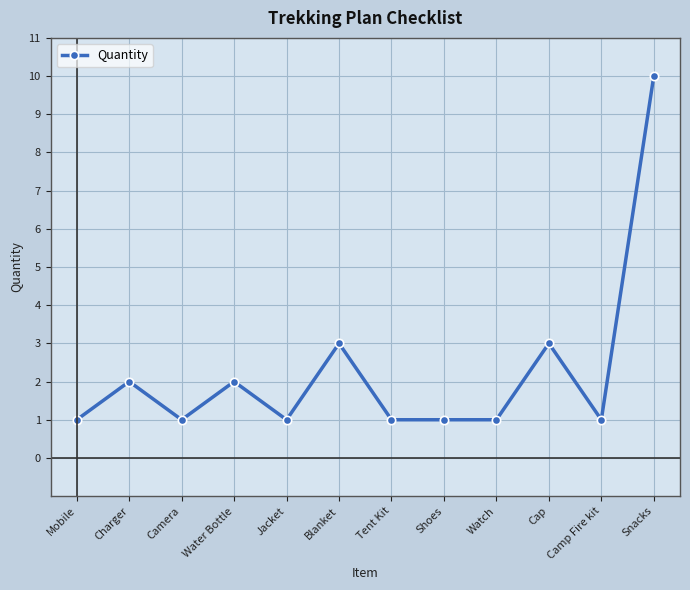

Count the number of categories in the chart.

12